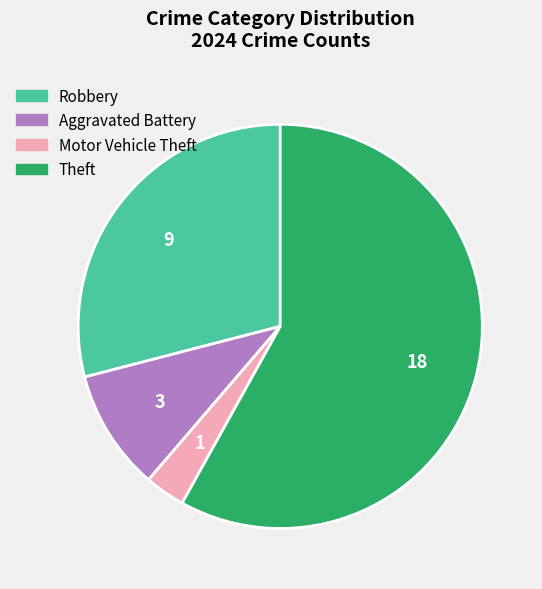

Count the number of slices in the pie.

4